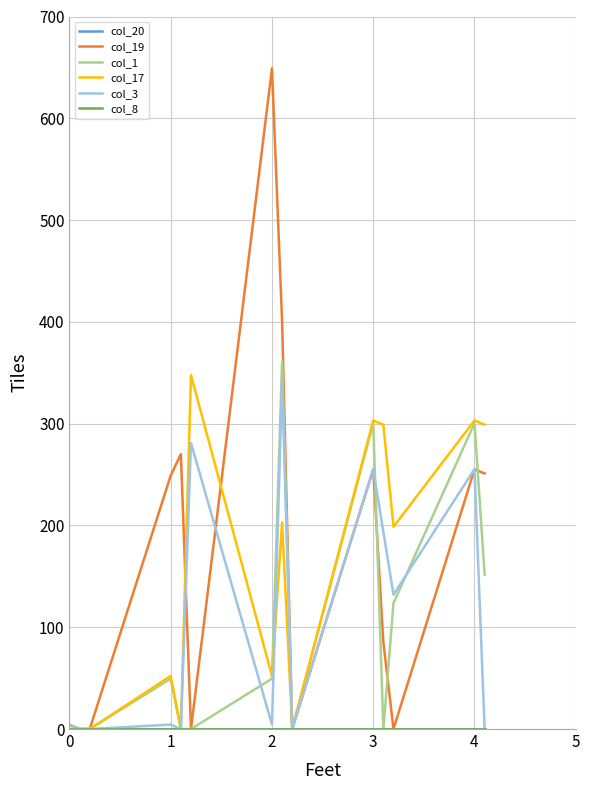

What is the difference between the second highest and second lowest values in the col_1 series?

300.5